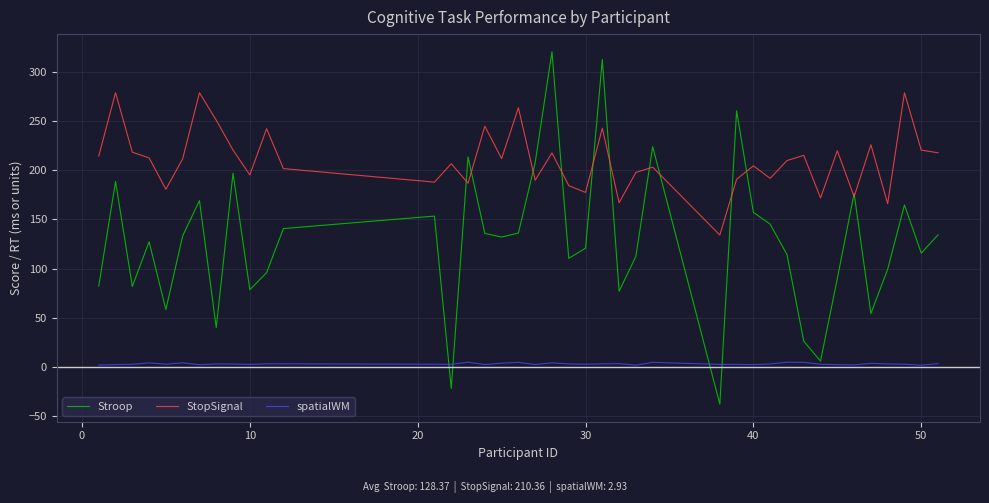

What is the difference between the maximum and minimum values in the StopSignal series?

144.9